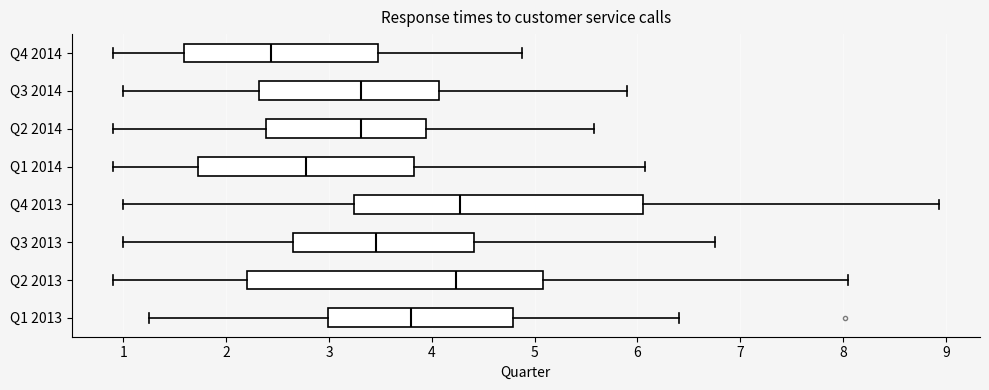

Where does the median line of the box for Q2 2014 sit on the x-axis? The values are not printed on the chart, so give them approximately, as read against the axis.

3.3